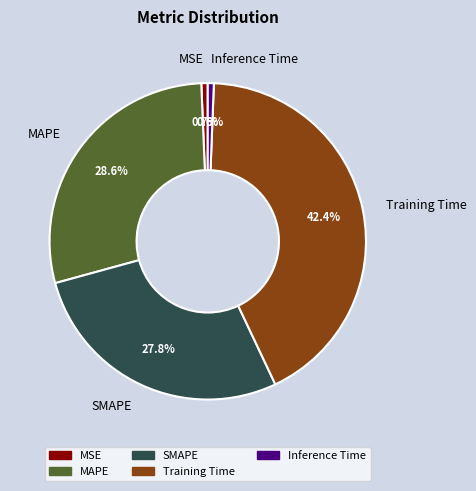

How many slices are in this pie chart?

5